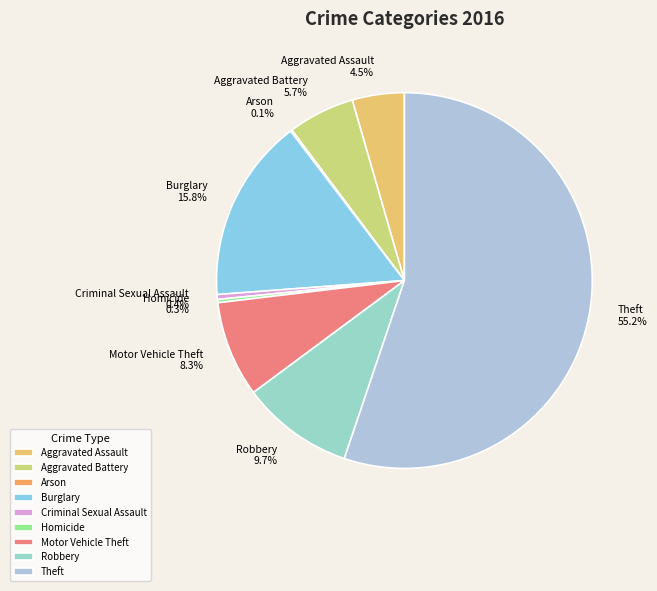

To the nearest percent, what is the average slice percentage?

11%